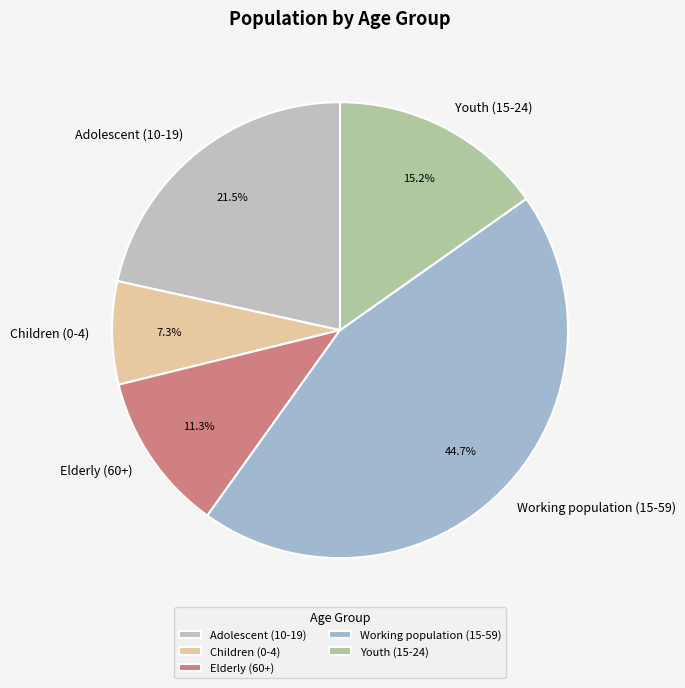

To the nearest percent, what percentage of the pie is Youth (15-24)?

15%